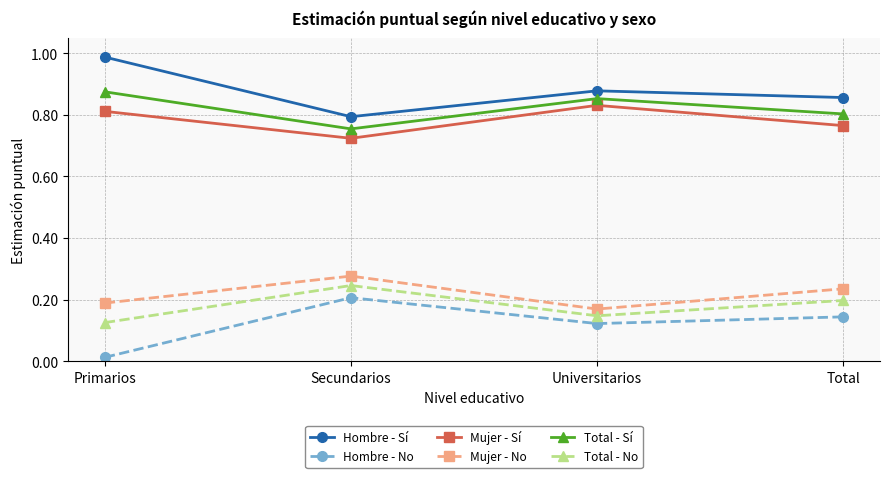

How many distinct data groups are displayed?

6